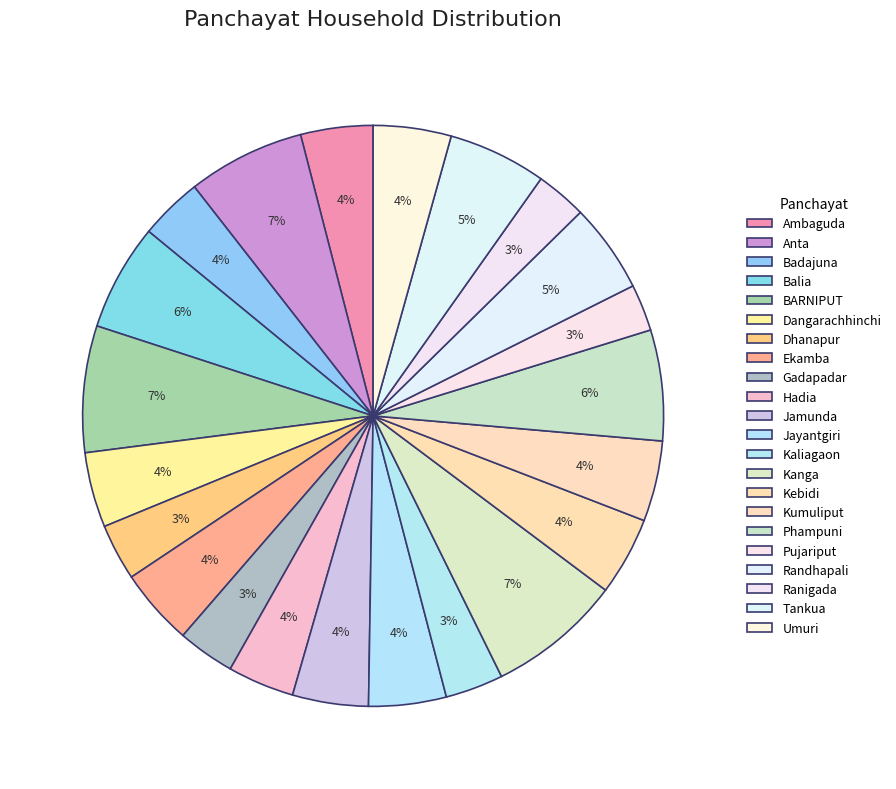

To the nearest percent, what is the average slice percentage?

5%